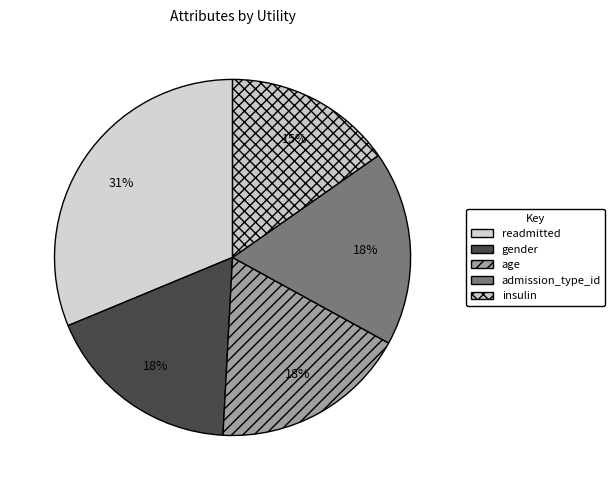

Rank the categories by value from highest to lowest.

readmitted, gender, age, admission_type_id, insulin